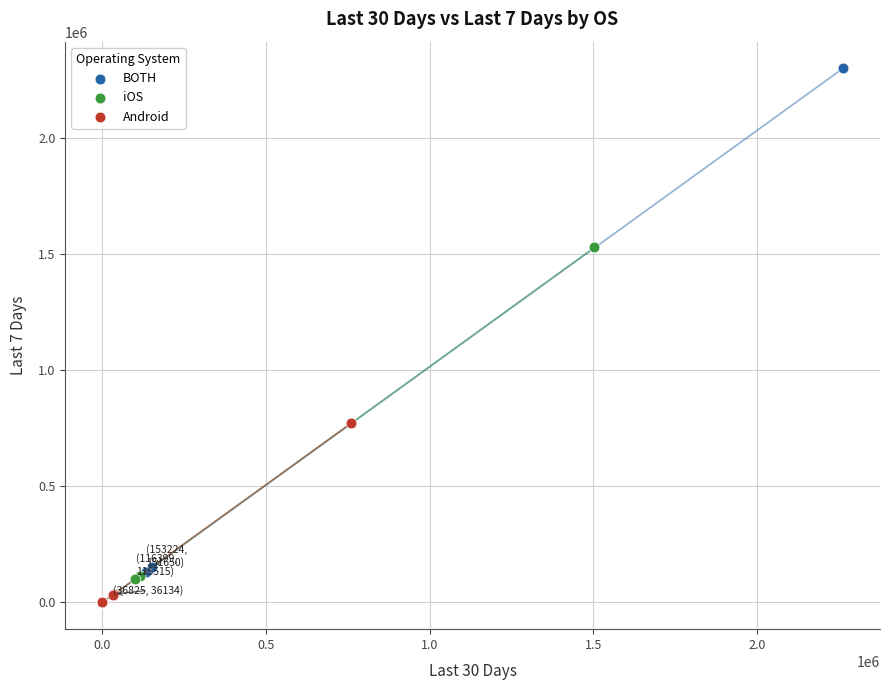

Which series has the widest spread of Y values?

BOTH